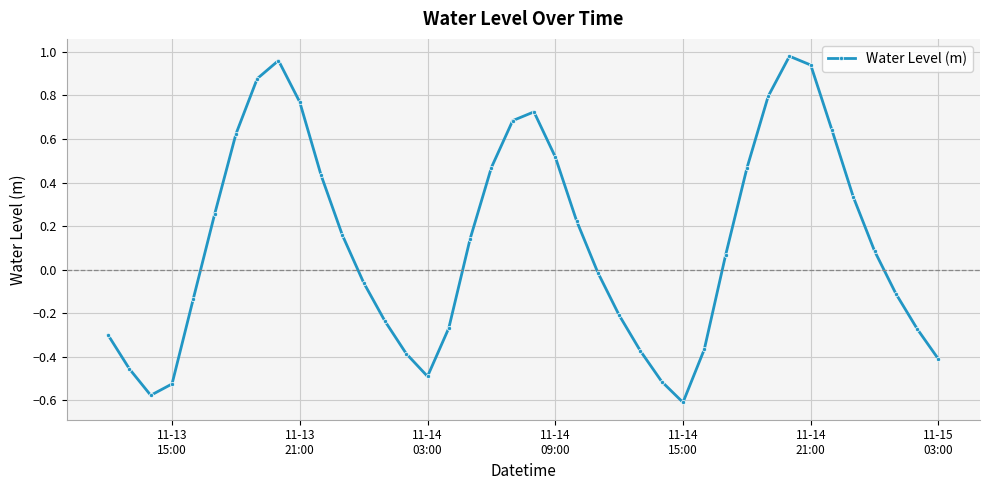

How many points are lower than both their immediate neighbors (excluding endpoints)?

3